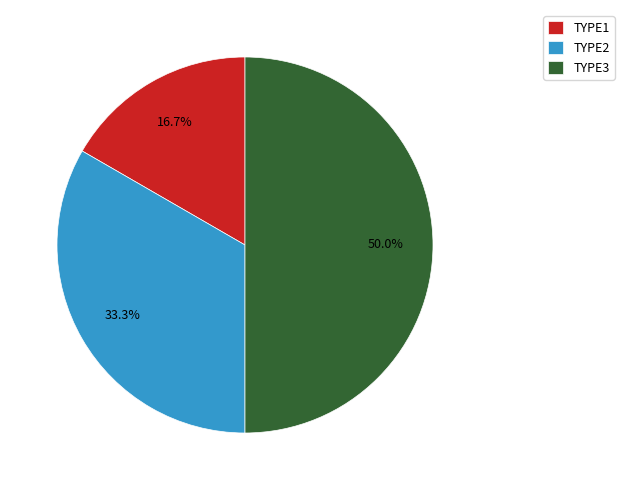

To the nearest percent, what percentage of the pie is TYPE1?

17%